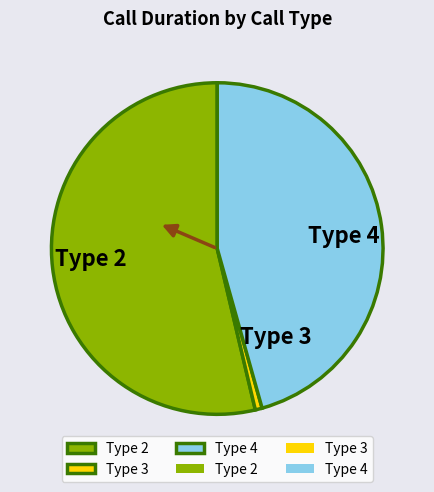

True or false: Type 4 accounts for 46% of the total.

True